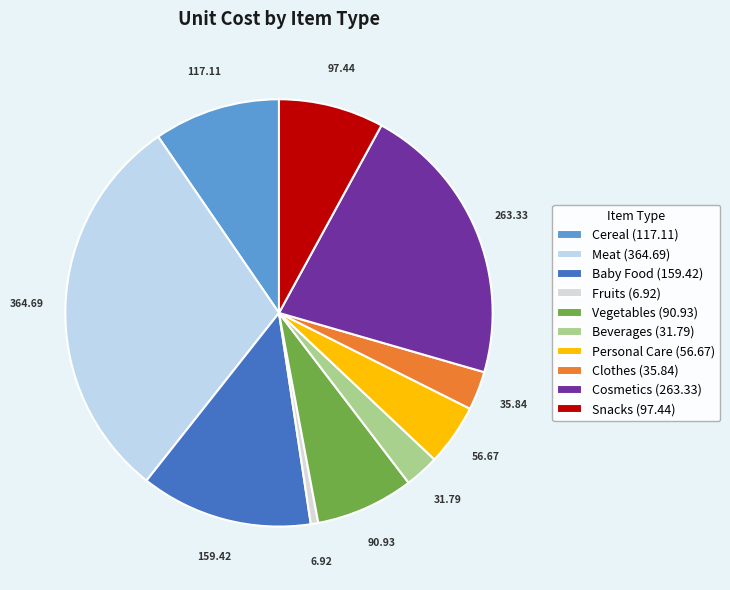

The Cereal slice represents 10% of the pie. True or false?

True